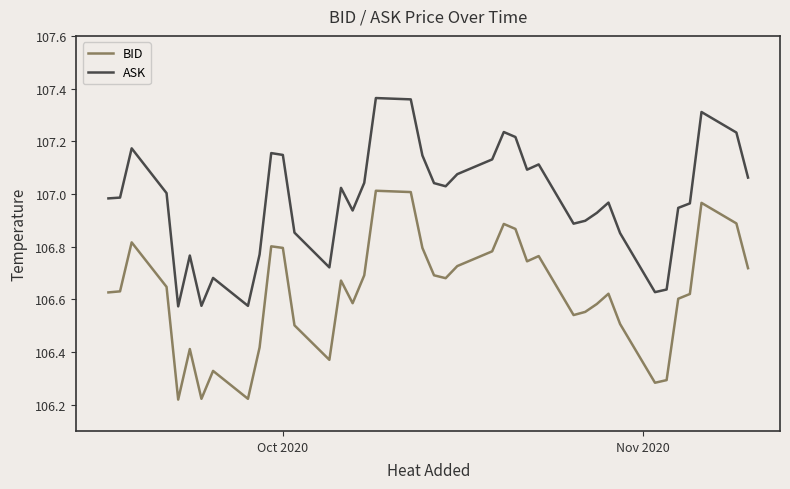

True or false: ASK and BID cross at least once.

False